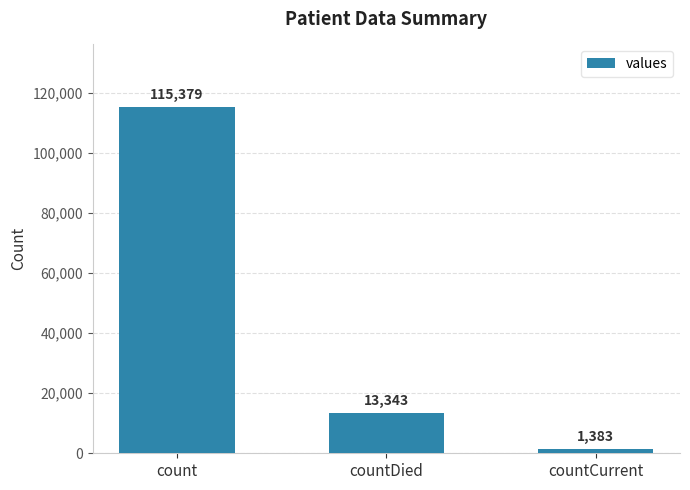

Where is the data nearest to the value 58381?

countDied